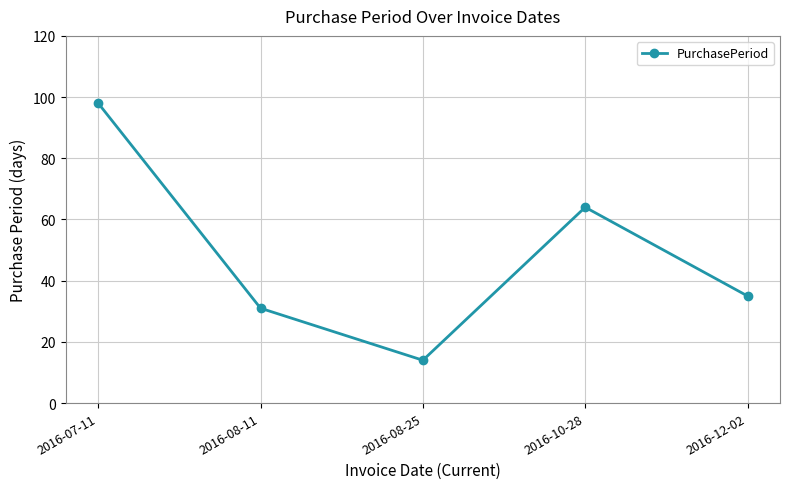

Where does the data first go above 35?

2016-07-11